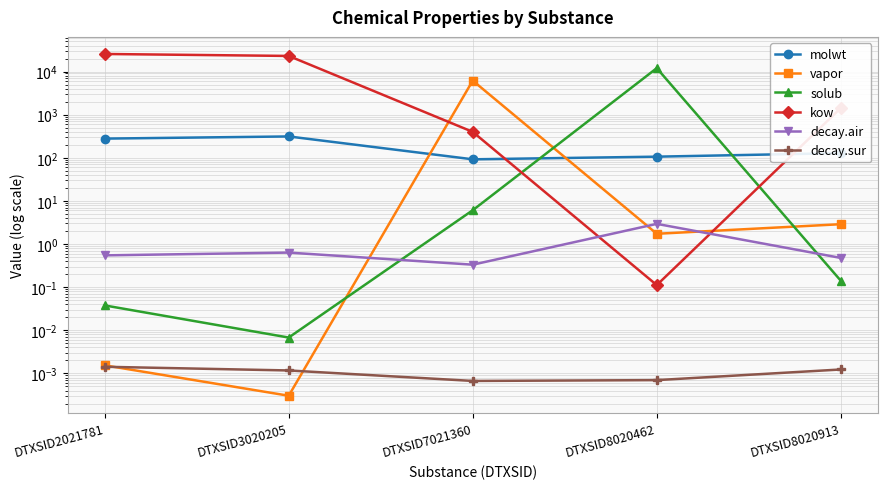

Where is the first local minimum for kow?

DTXSID8020462